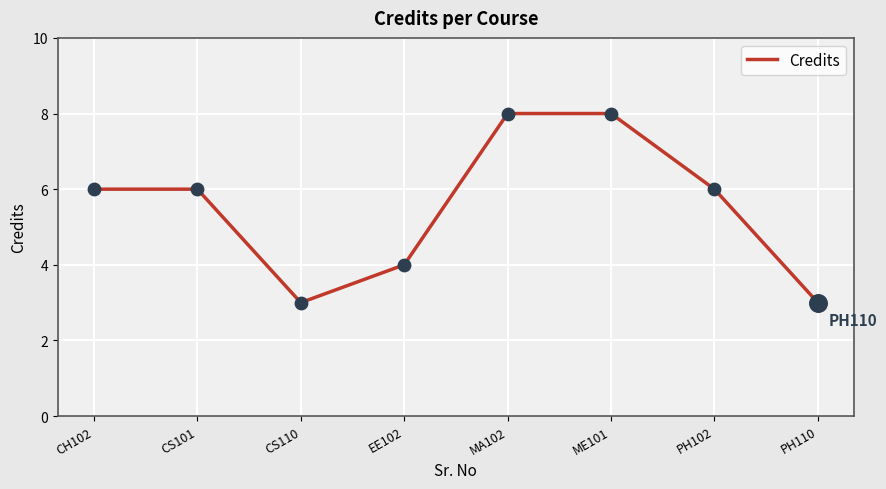

Approximately how many times larger is the value at EE102 compared to MA102?

0.5